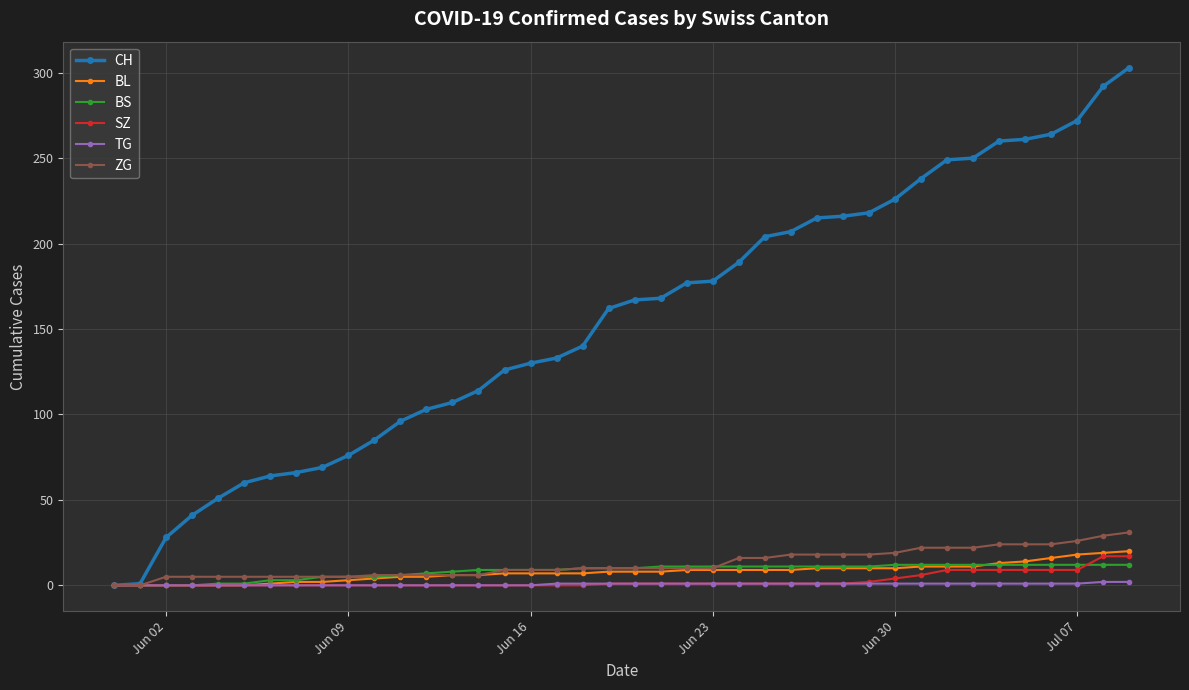

What are all the series names shown in the legend?

CH, BL, BS, SZ, TG, ZG